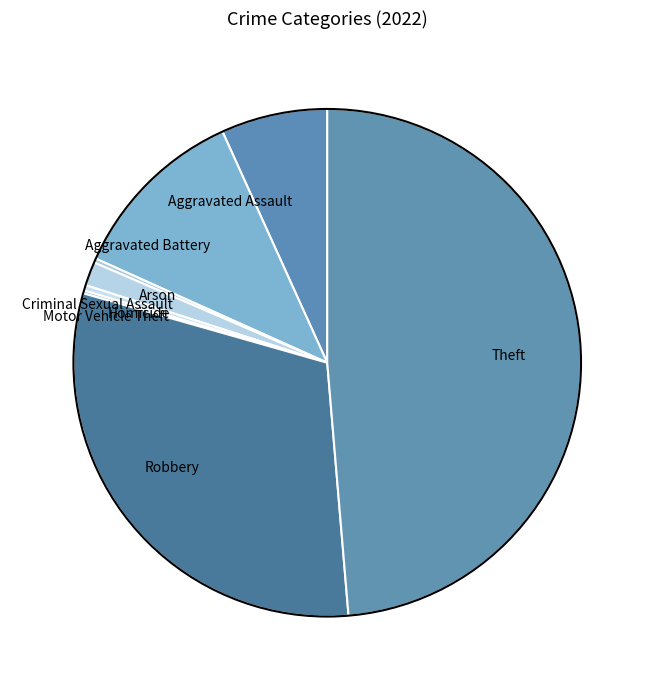

Between Criminal Sexual Assault and Theft, which is larger?

Theft